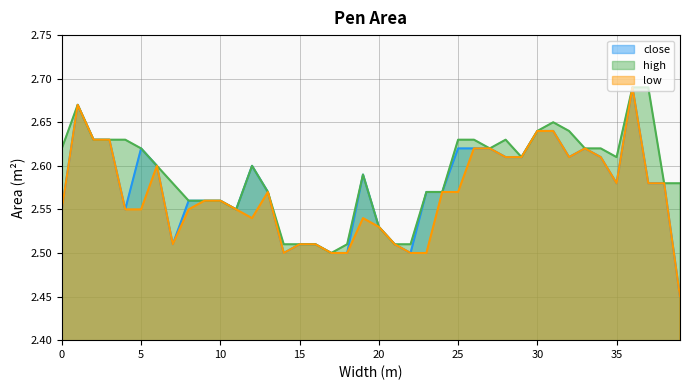

What is the value of the high point at the 9th from the left?

2.6